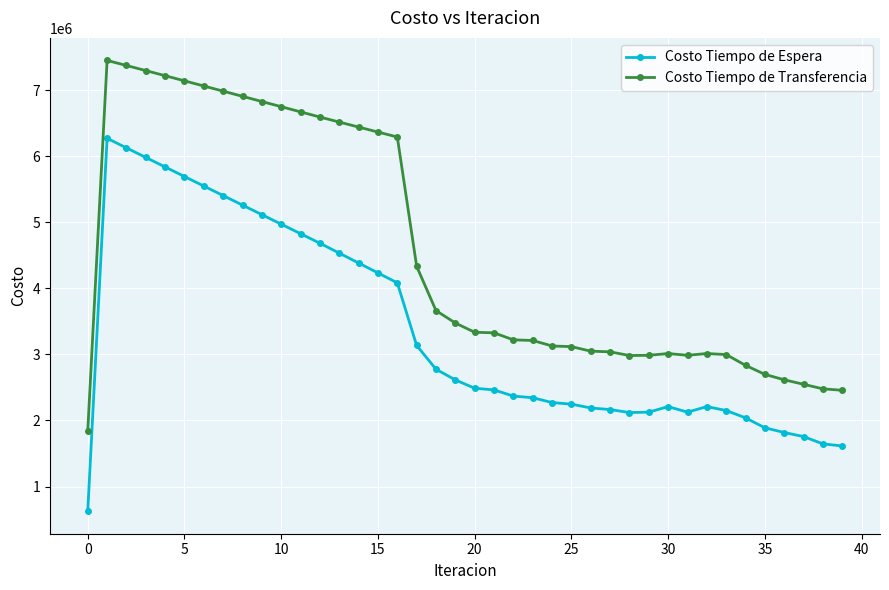

What is the value of the Costo Tiempo de Espera point at the 29th from the left?

2119857.8